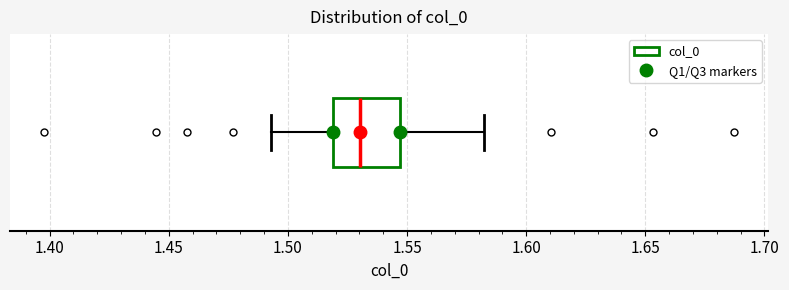

Read this box plot against the x-axis: the position of the median line, the range covered by the box, and the ends of both whiskers. The values are not printed on the chart, so give them approximately, as read against the axis.

median 1.530, box 1.520 to 1.545, whiskers 1.495 to 1.580